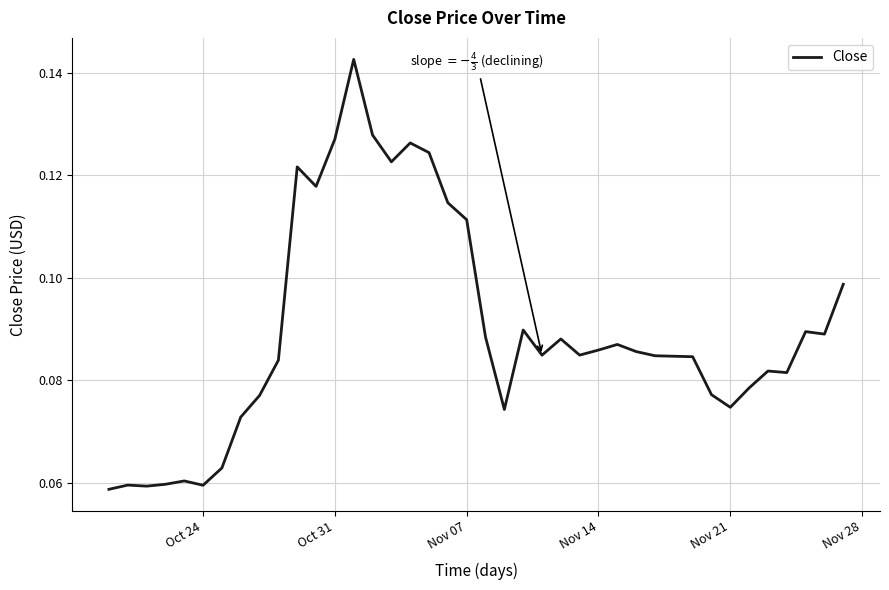

Does the chart display data point markers on the line(s)?

No